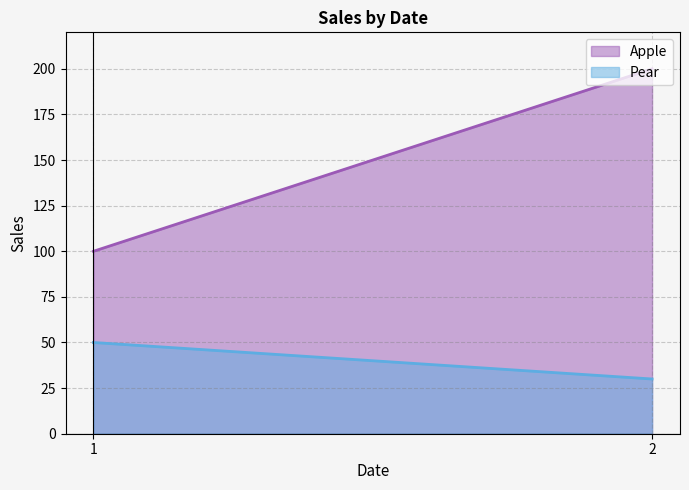

At which category is the sum across all series the highest?

2